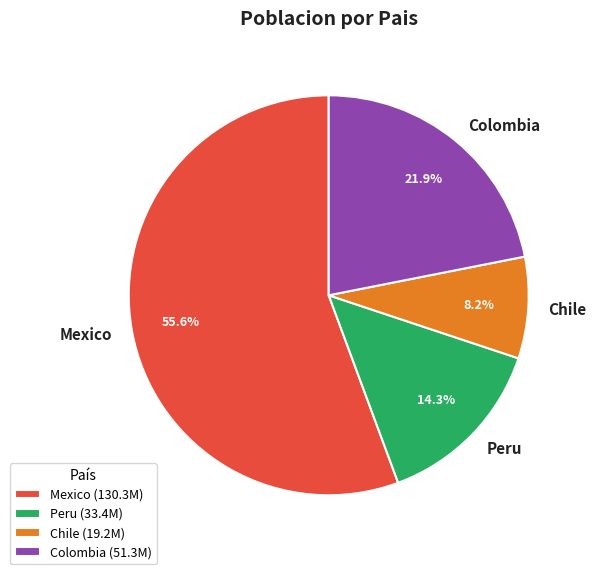

Count the number of slices in the pie.

4